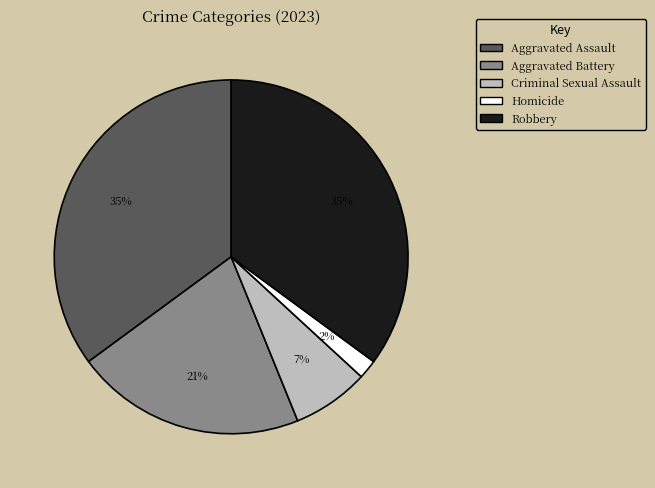

The Aggravated Battery slice represents 21% of the pie. True or false?

True